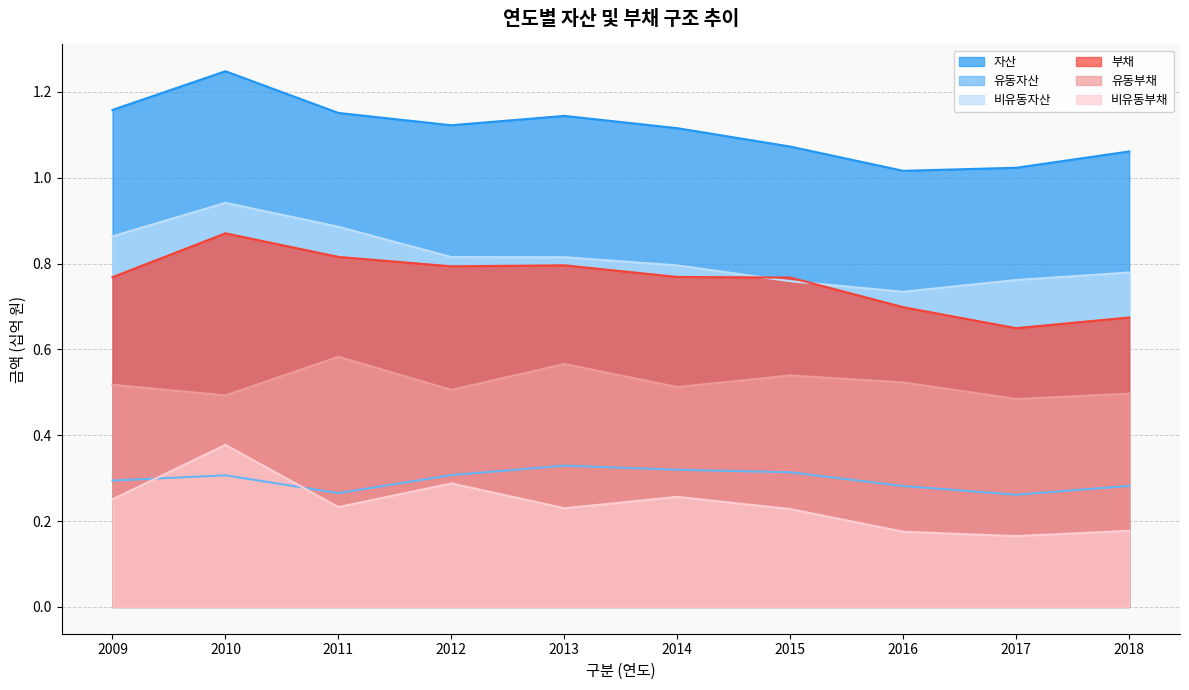

Rank the series by their maximum value, from highest to lowest.

자산, 비유동자산, 부채, 유동부채, 비유동부채, 유동자산